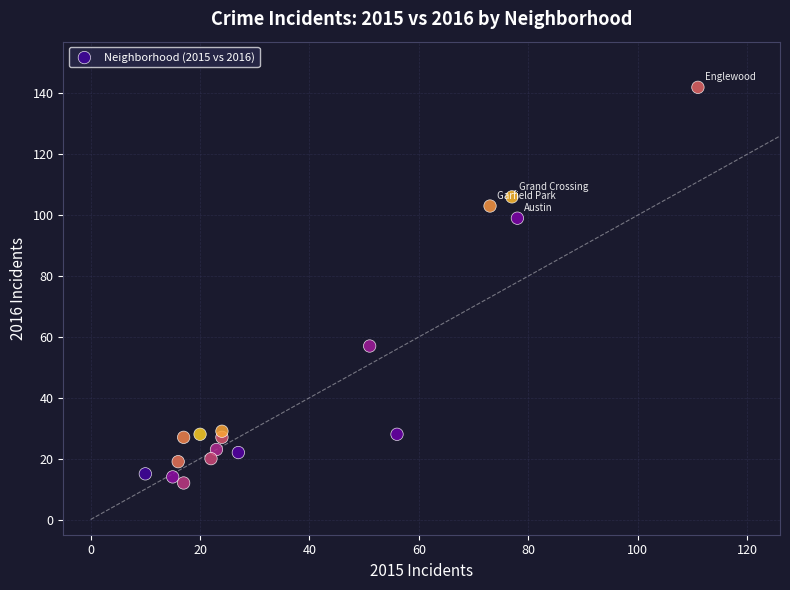

What is the range of X values (max minus min)?

101